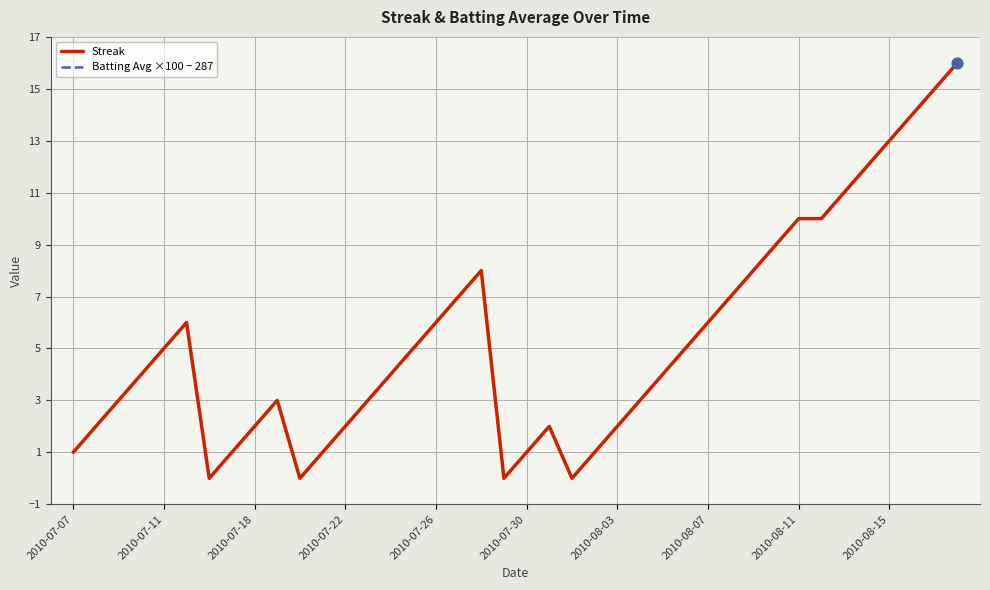

Which series has the largest total across all categories?

Streak